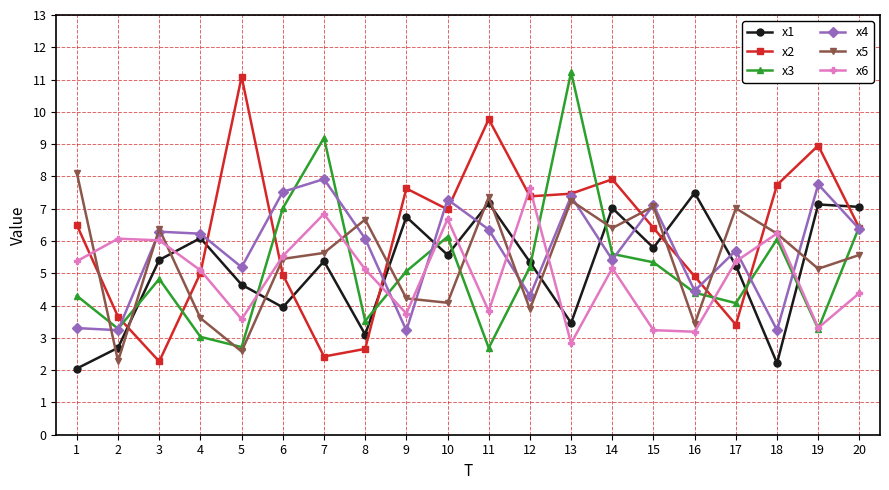

At how many categories does at least one series exceed 10?

2